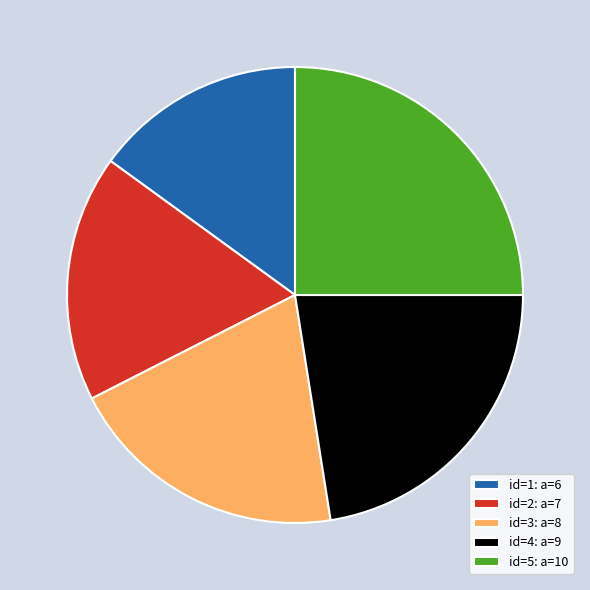

Count the number of slices in the pie.

5